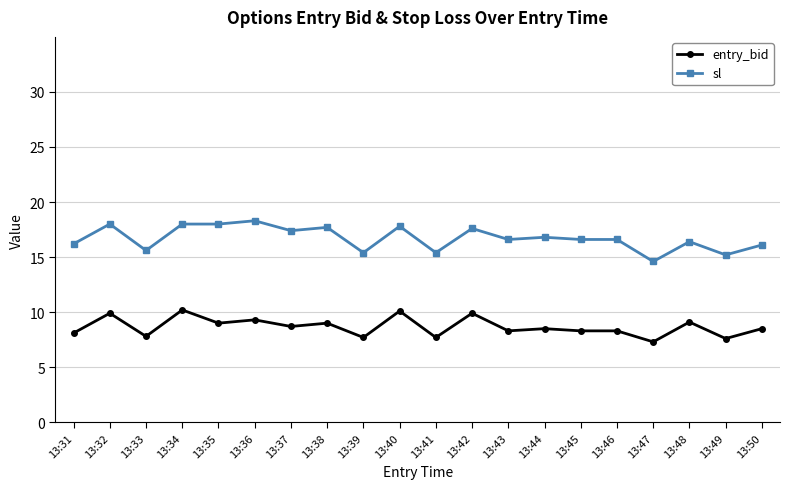

Which series has the largest range (max minus min)?

sl